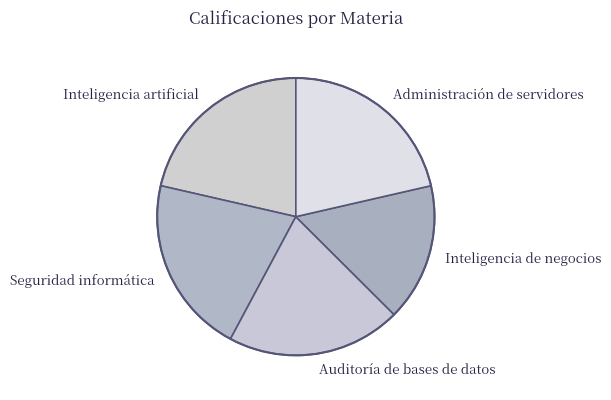

Combined, do Inteligencia artificial and Inteligencia de negocios account for over 50%?

No